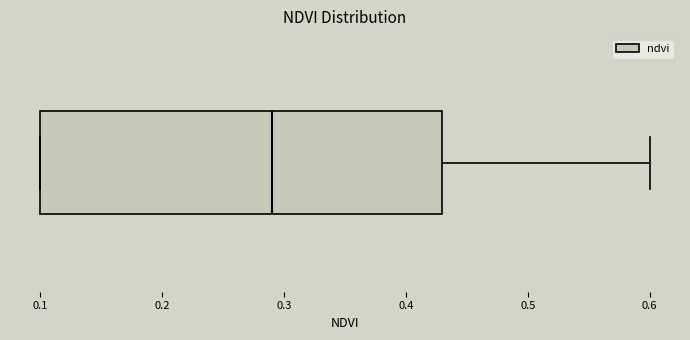

Where does the right whisker of the box end on the x-axis? The values are not printed on the chart, so give them approximately, as read against the axis.

0.60